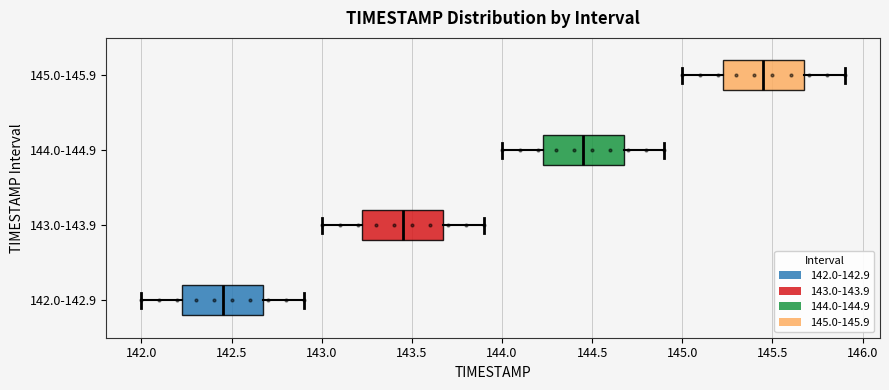

Reading bottom to top, read every box against the x-axis: the position of its median line, the range the box covers, and the ends of its whiskers. The values are not printed on the chart, so give them approximately, as read against the axis.

142.0-142.9: median 142.45, box 142.25 to 142.70, whiskers 142.00 to 142.90
143.0-143.9: median 143.45, box 143.25 to 143.70, whiskers 143.00 to 143.90
144.0-144.9: median 144.45, box 144.25 to 144.70, whiskers 144.00 to 144.90
145.0-145.9: median 145.45, box 145.25 to 145.70, whiskers 145.00 to 145.90